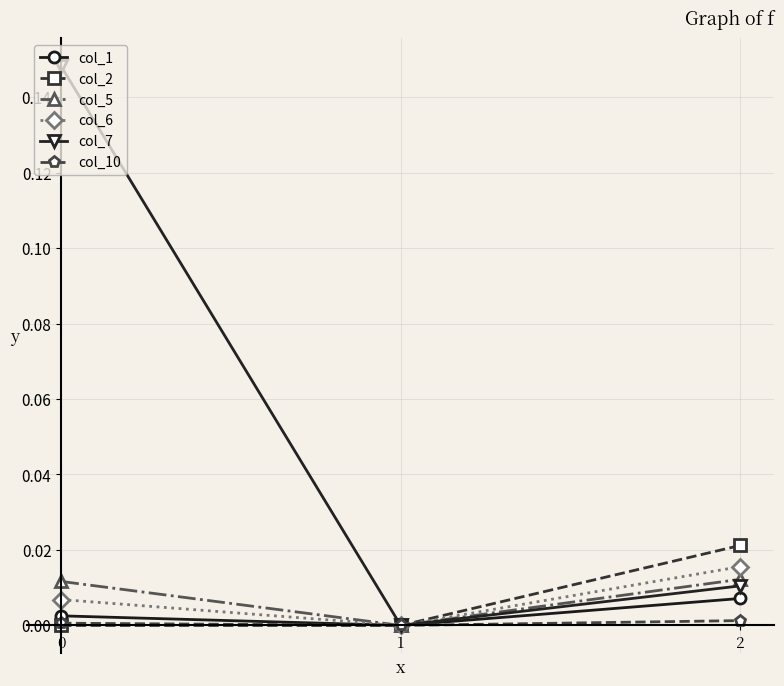

True or false: col_6 has a value of -0.0 at 1.

True